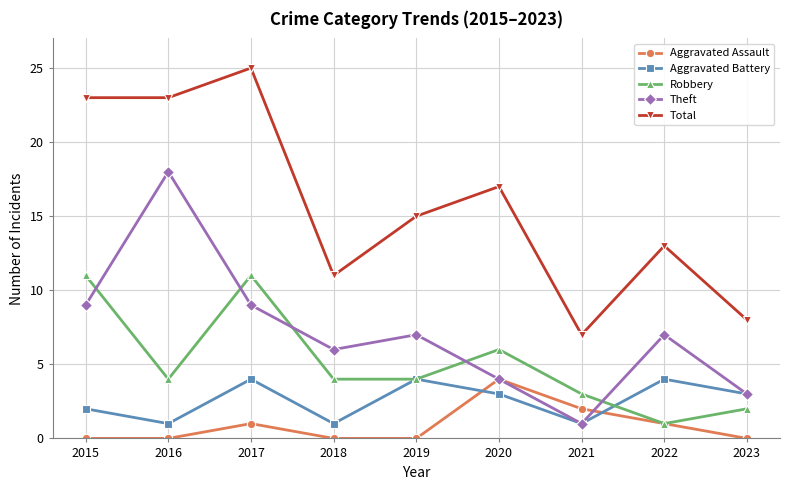

What is the value of the Total point at the 7th from the left?

7